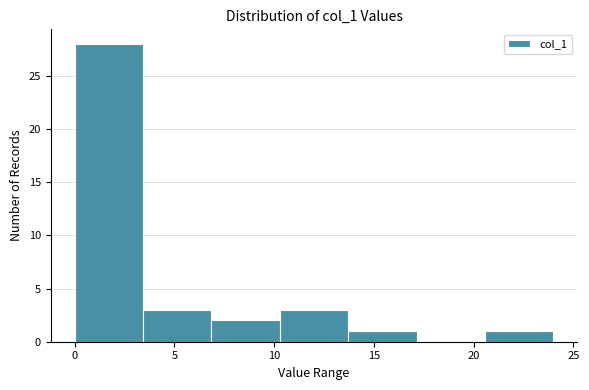

Reading left to right, transcribe this chart: for each bar, give the range it covers on the x-axis and its height. Neither the bar edges nor the heights are printed on the chart, so give them approximately, as read against the axes.

0.0 to 3.5: 28
3.5 to 7.0: 3
7.0 to 10.5: 2
10.5 to 13.5: 3
13.5 to 17.0: 1
17.0 to 20.5: 0
20.5 to 24.0: 1